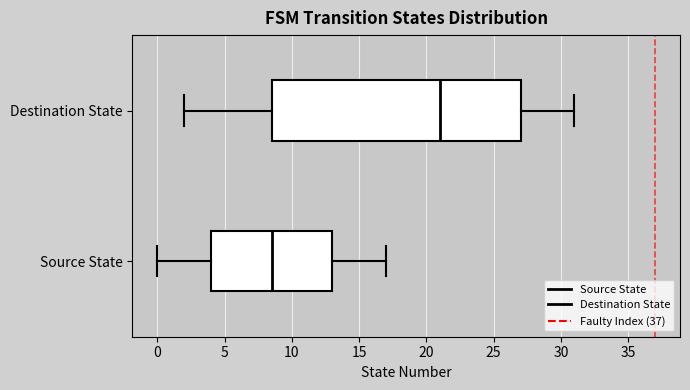

Which box's median line is the furthest to the right?

Destination State